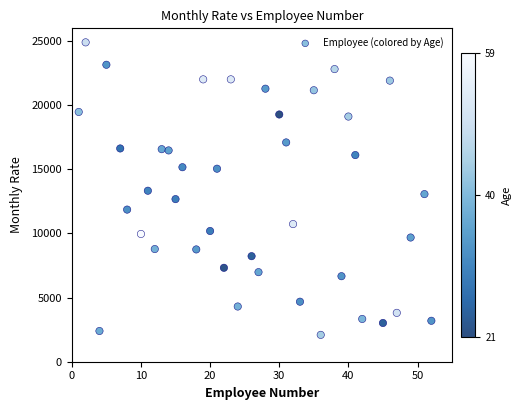

What is the range of Y values (max minus min)?

22813